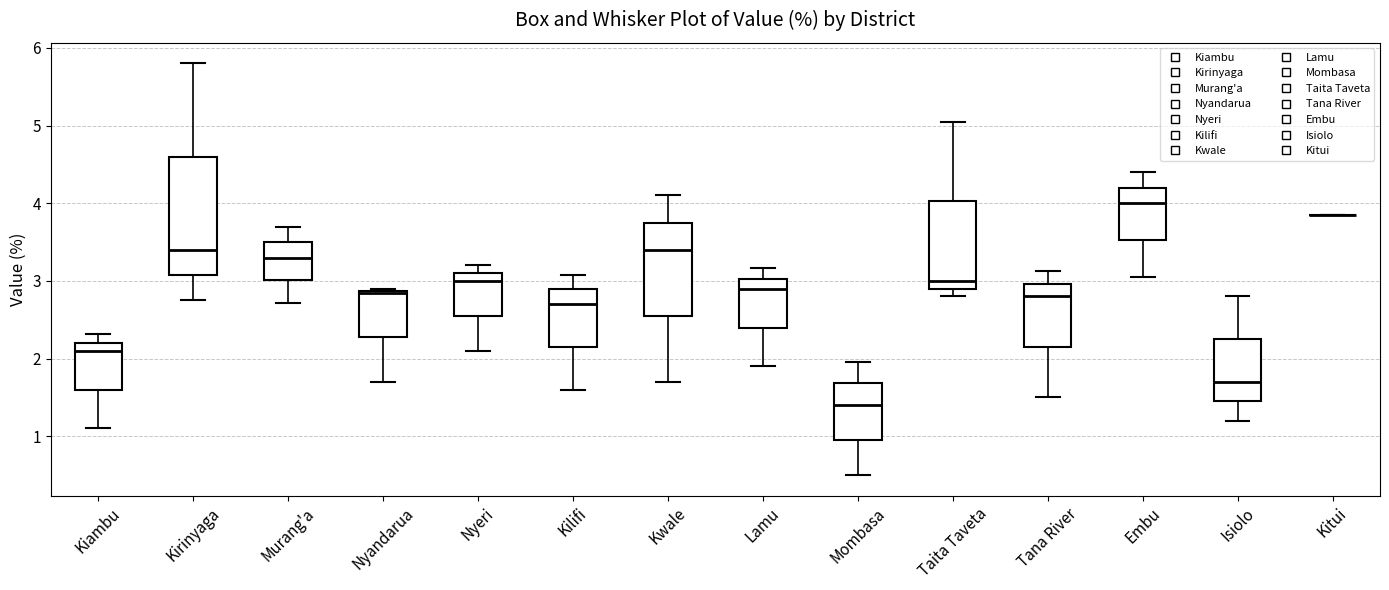

Reading left to right, read every box against the y-axis: the position of its median line, the range the box covers, and the ends of its whiskers. The values are not printed on the chart, so give them approximately, as read against the axis.

Kiambu: median 2.1, box 1.6 to 2.2, whiskers 1.1 to 2.3
Kirinyaga: median 3.4, box 3.1 to 4.6, whiskers 2.8 to 5.8
Murang'a: median 3.3, box 3.0 to 3.5, whiskers 2.7 to 3.7
Nyandarua: median 2.9, box 2.3 to 2.9, whiskers 1.7 to 2.9
Nyeri: median 3.0, box 2.6 to 3.1, whiskers 2.1 to 3.2
Kilifi: median 2.7, box 2.2 to 2.9, whiskers 1.6 to 3.1
Kwale: median 3.4, box 2.6 to 3.8, whiskers 1.7 to 4.1
Lamu: median 2.9, box 2.4 to 3.0, whiskers 1.9 to 3.2
Mombasa: median 1.4, box 1.0 to 1.7, whiskers 0.5 to 2.0
Taita Taveta: median 3.0, box 2.9 to 4.0, whiskers 2.8 to 5.1
Tana River: median 2.8, box 2.2 to 3.0, whiskers 1.5 to 3.1
Embu: median 4.0, box 3.5 to 4.2, whiskers 3.1 to 4.4
Isiolo: median 1.7, box 1.5 to 2.3, whiskers 1.2 to 2.8
Kitui: box collapsed to a line at 3.9, whiskers 3.9 to 3.9